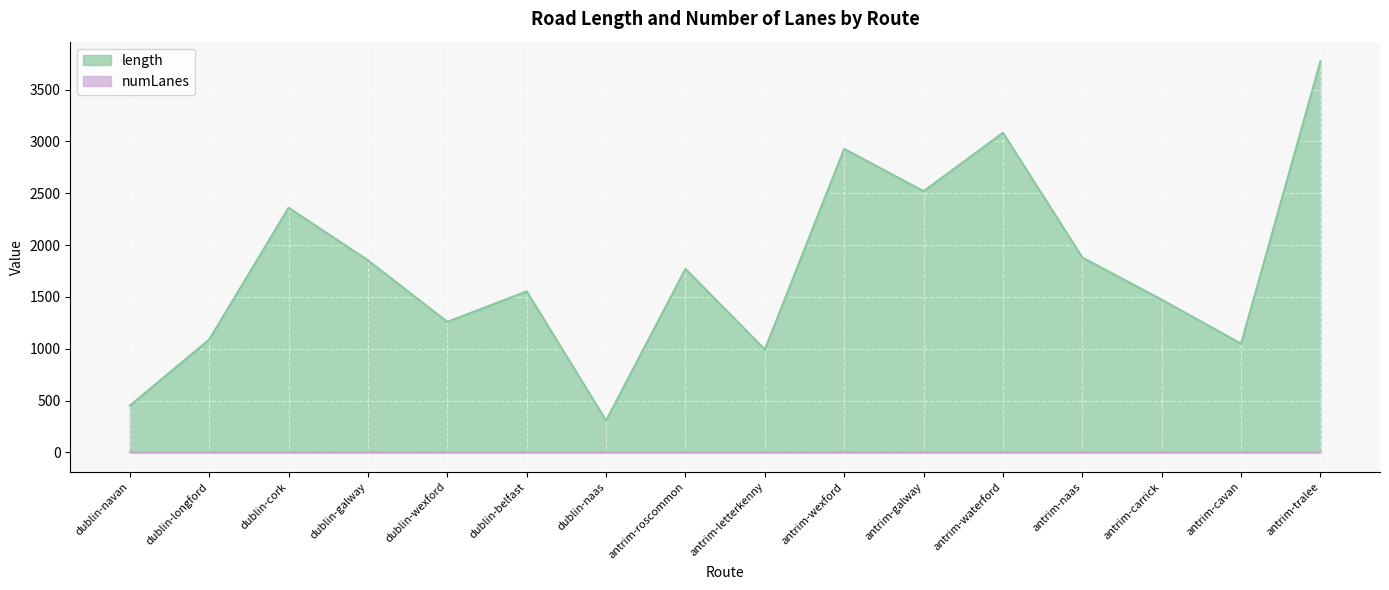

Is the value of numLanes at antrim-carrick greater than the value of length at dublin-cork?

No